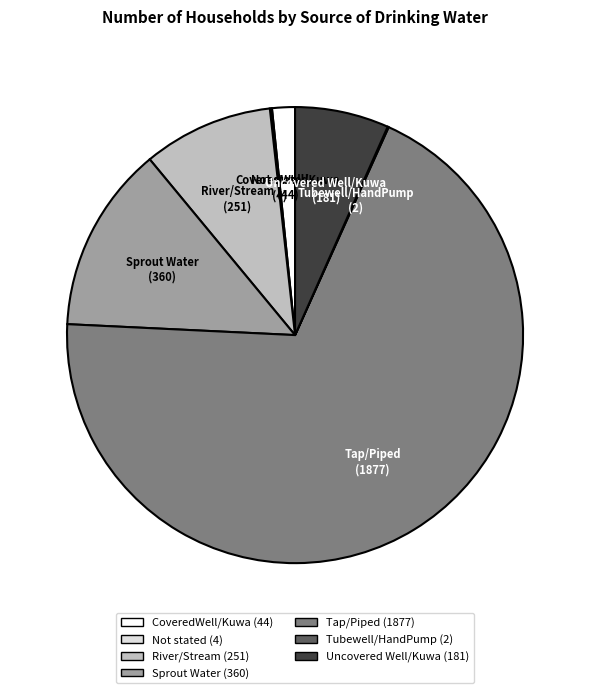

Which slice is the largest?

Tap/Piped